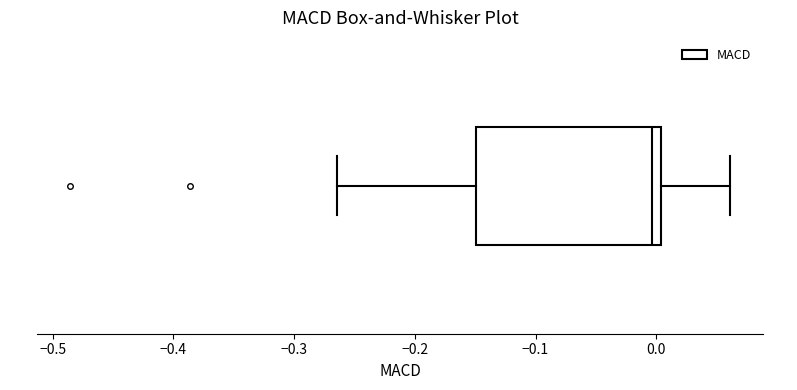

Where is the left edge of the box on the x-axis? The values are not printed on the chart, so give them approximately, as read against the axis.

-0.15